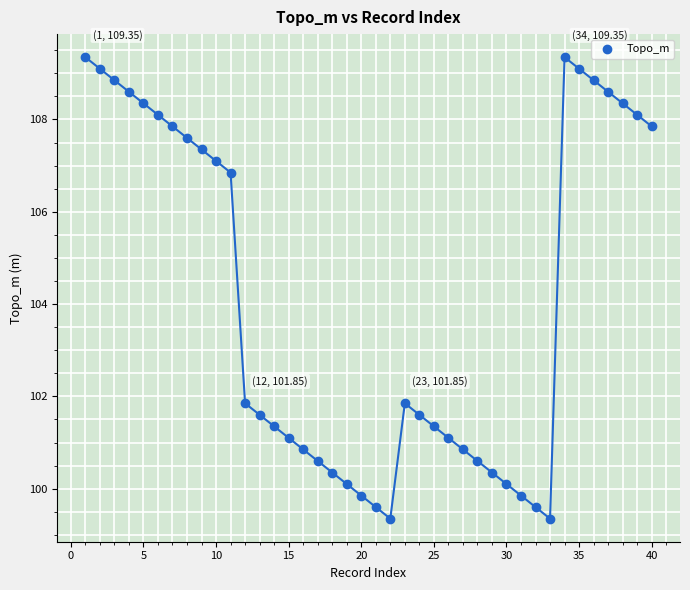

What is the range of X values (max minus min)?

39.0